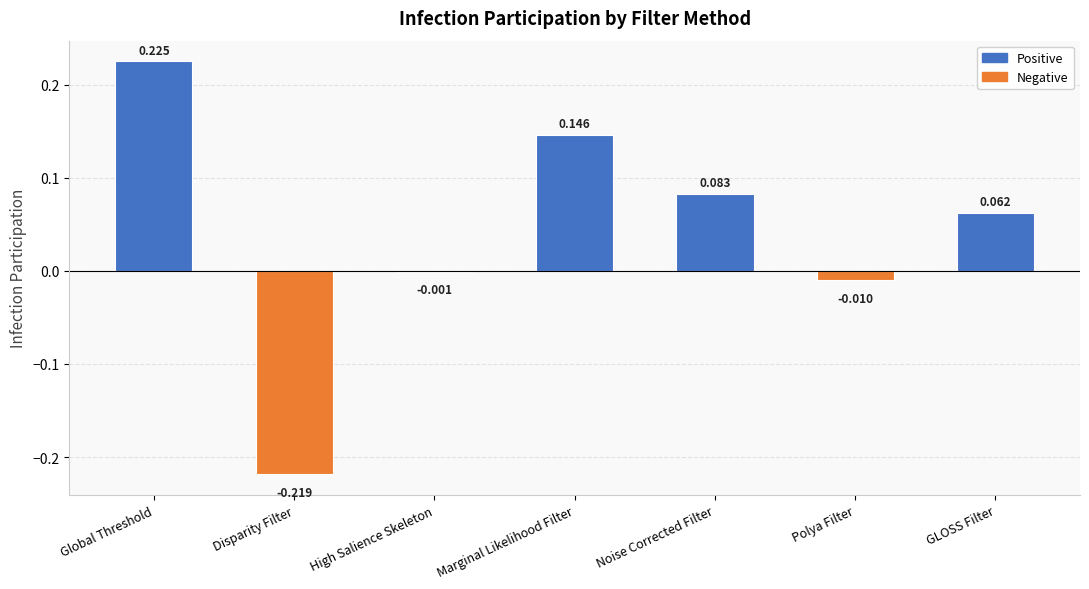

Does the chart contain stacked bars?

No